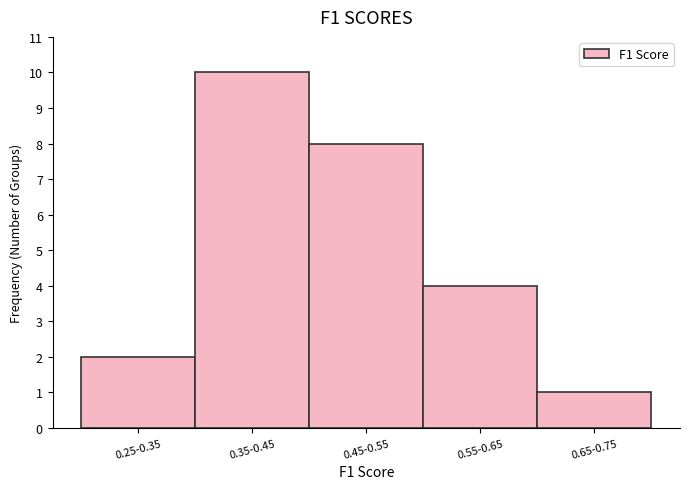

Reading left to right, extract all data points from this chart.

0.25-0.35=2	0.35-0.45=10	0.45-0.55=8	0.55-0.65=4	0.65-0.75=1